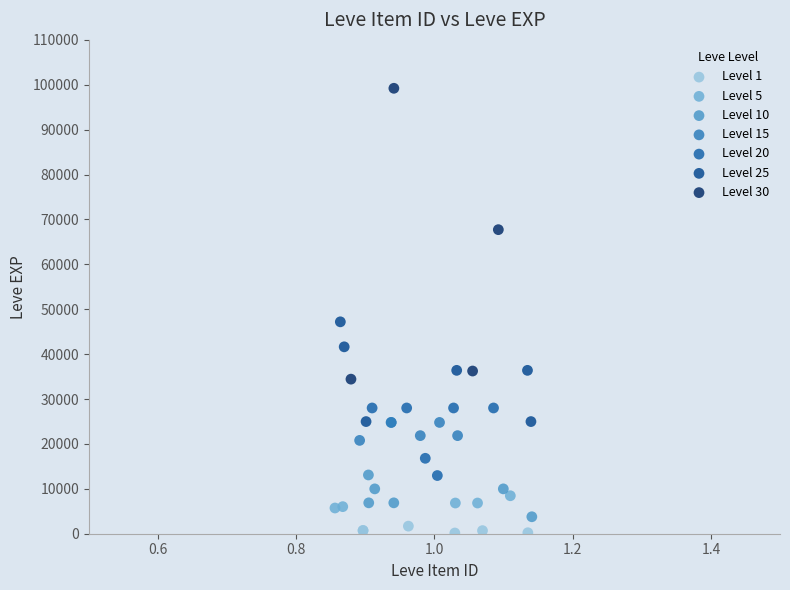

Which series contains the lowest Y value?

Level 1